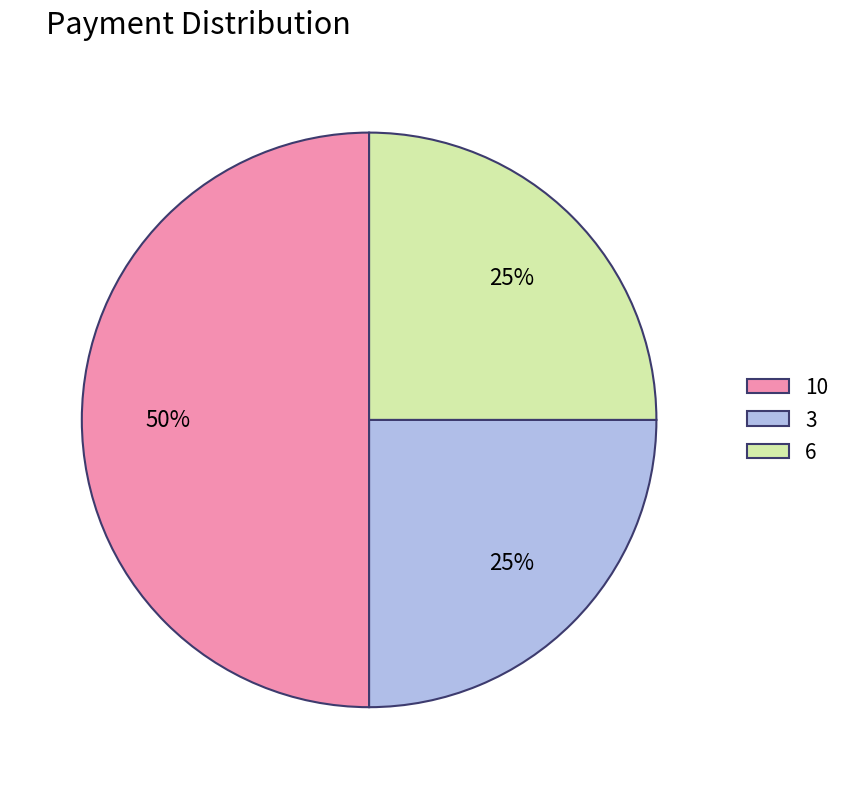

To the nearest percent, what is the difference between the 10 and 3 slice percentages?

25%